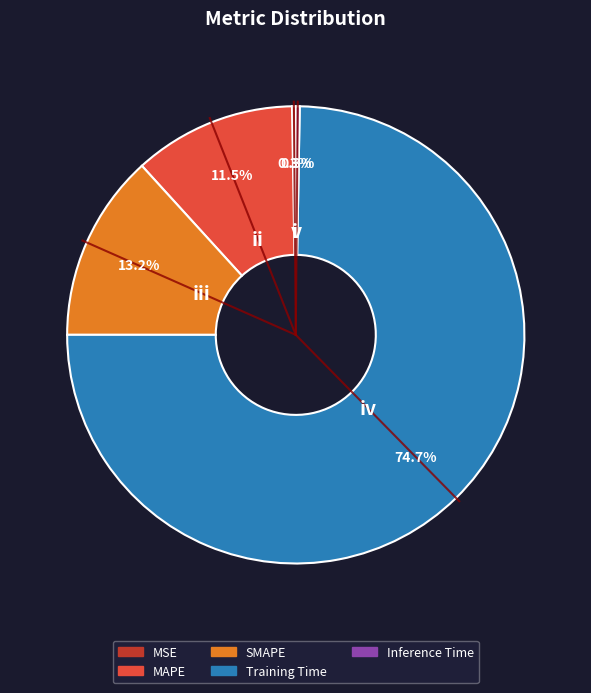

What is the largest slice in the pie chart?

Training Time